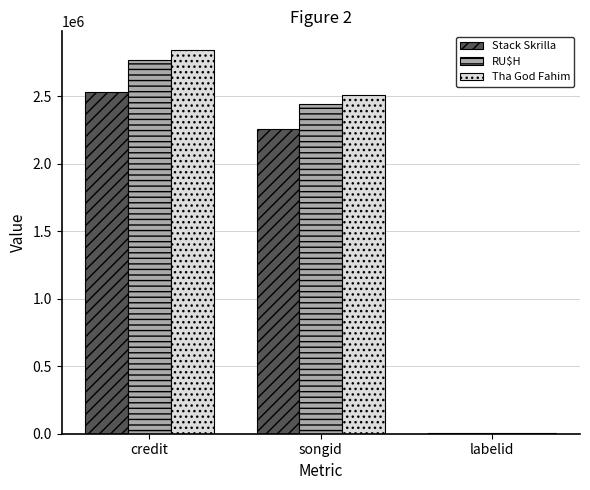

Between songid and labelid, which series saw the biggest shift?

Tha God Fahim